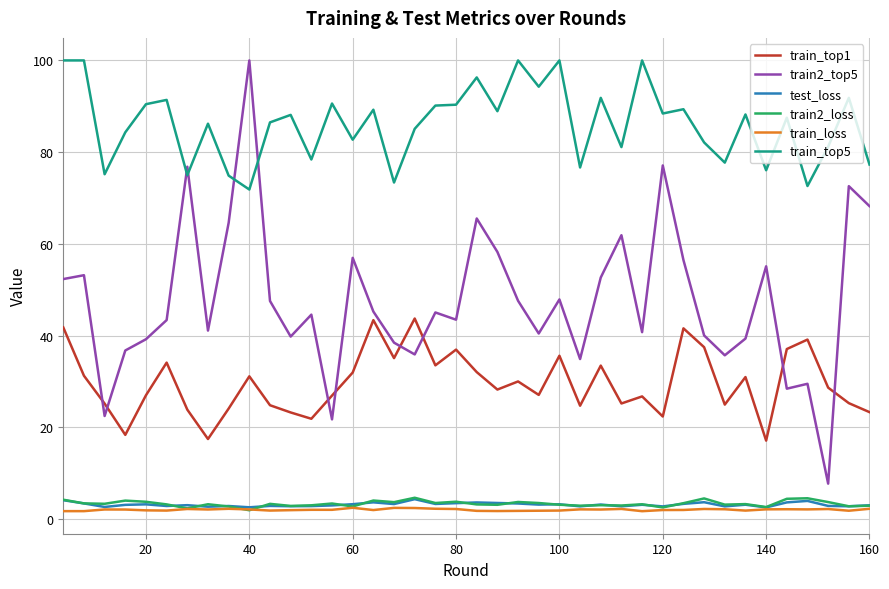

What is the smallest value displayed?

1.7